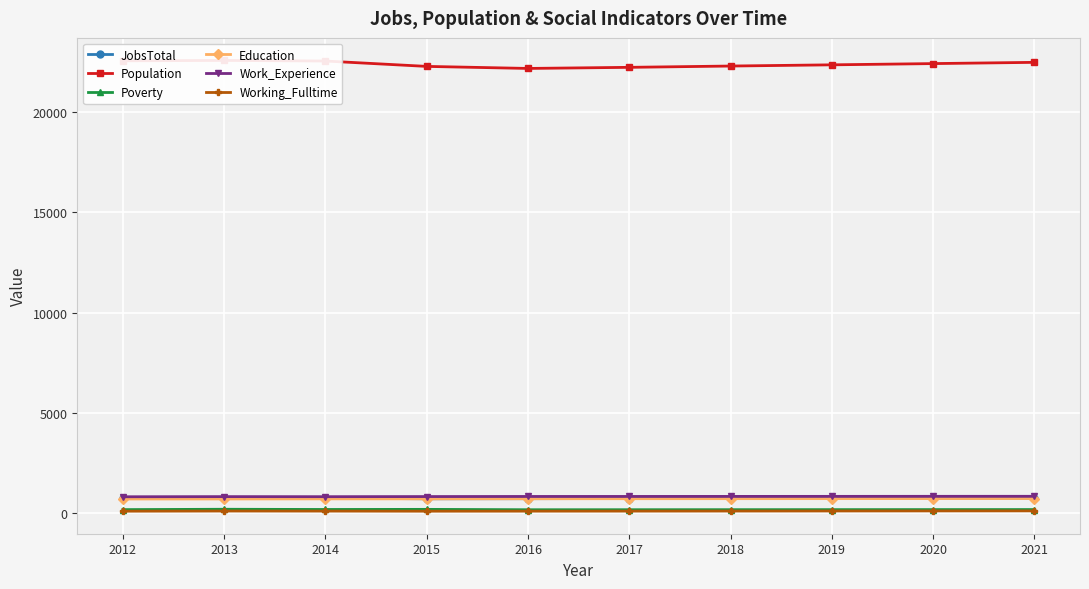

What are all the series names shown in the legend?

JobsTotal, Population, Poverty, Education, Work_Experience, Working_Fulltime